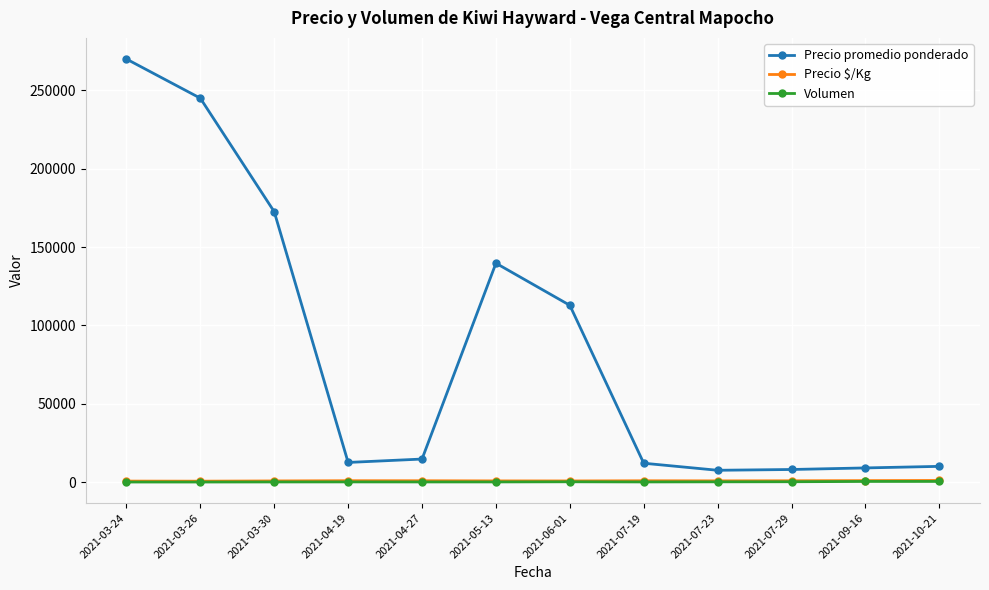

Which series has the widest spread of values?

Precio promedio ponderado